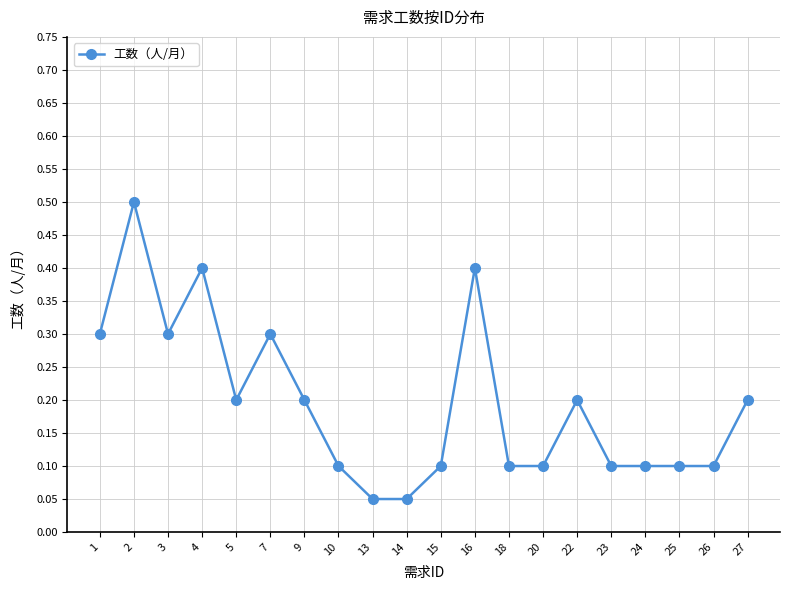

Count the values in the range 0 to 1.

20